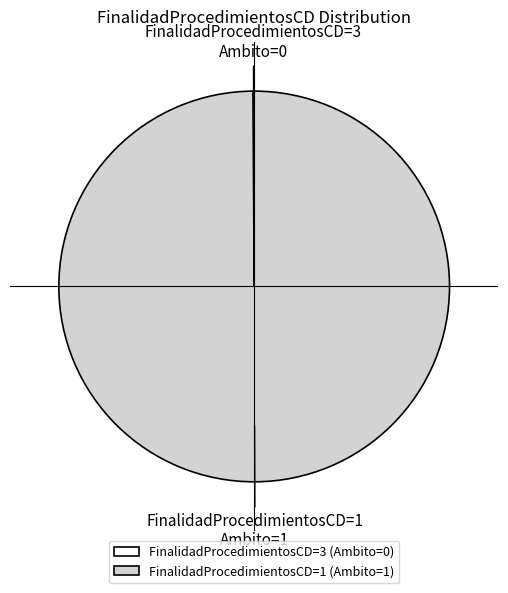

Does any single category account for the majority?

Yes